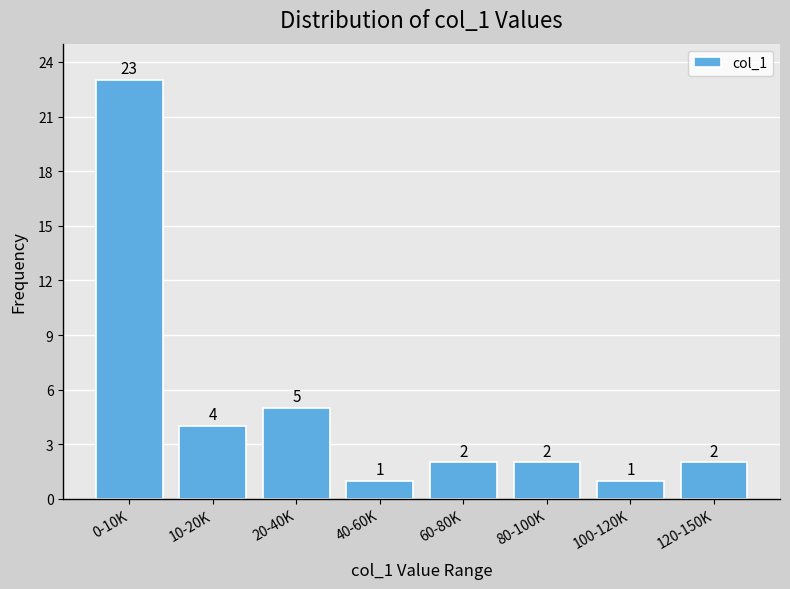

Reading right to left, list all the values displayed in this chart.

2	1	2	2	1	5	4	23